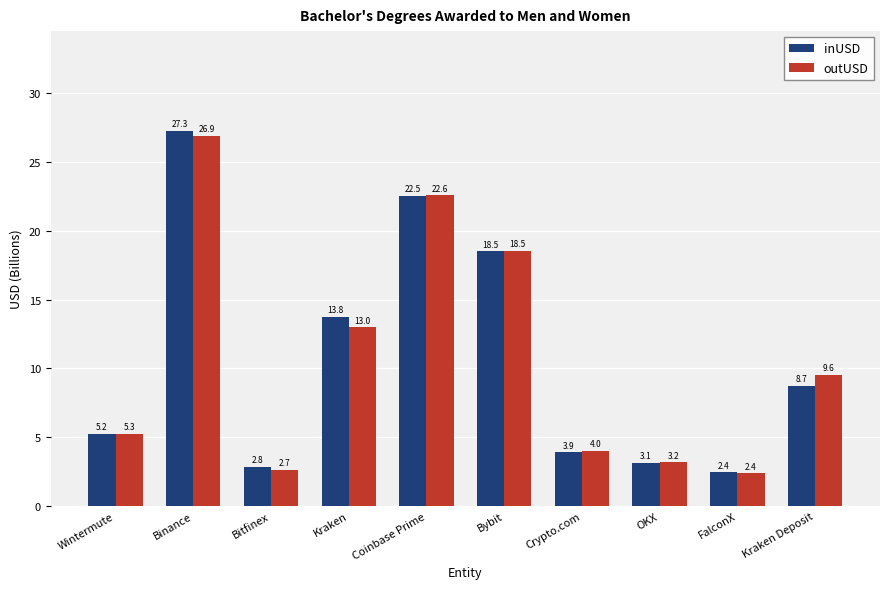

Where does the inUSD series first go above 8?

Binance